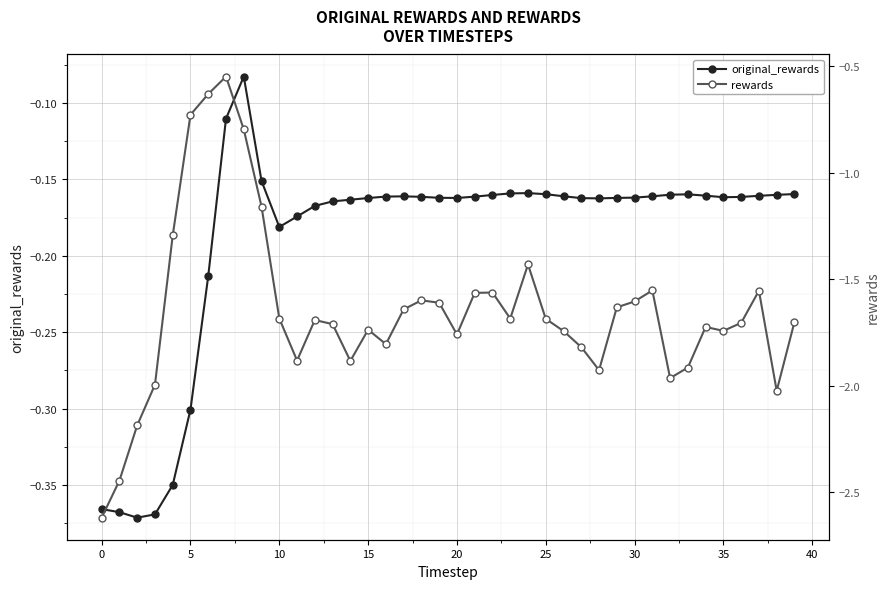

True or false: original_rewards has more than 1 interior local peaks.

True